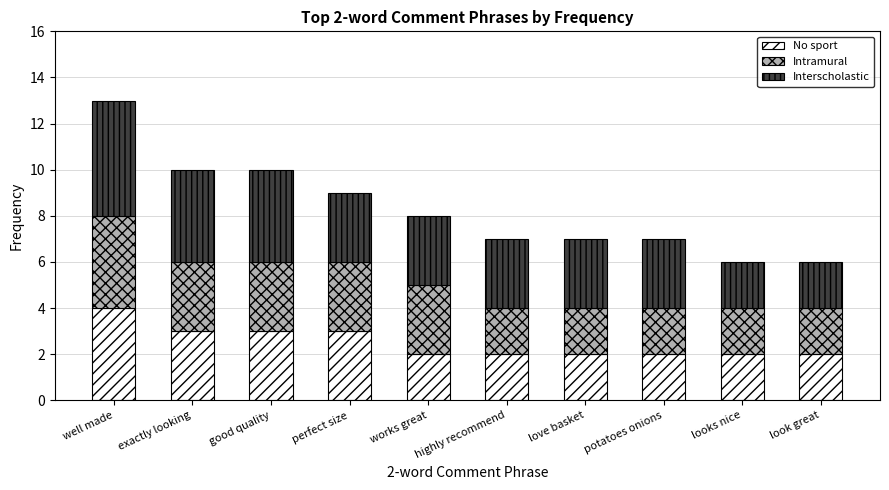

Does the chart contain stacked bars?

Yes